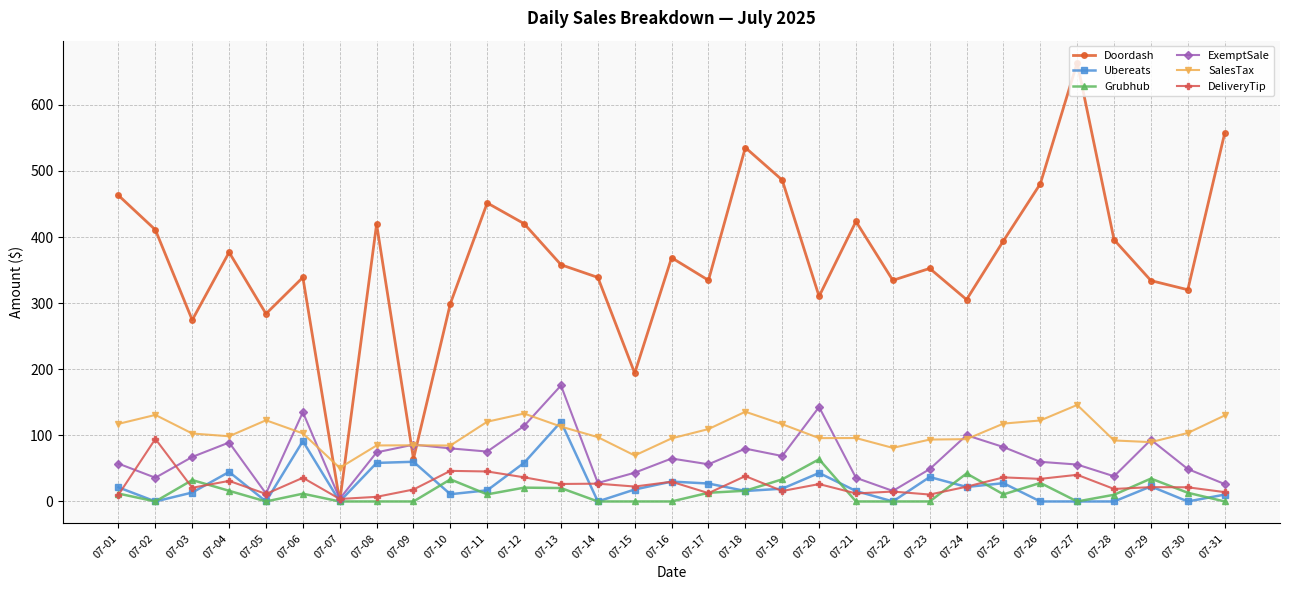

What is the sum of the SalesTax values at 07-08 and 07-18?

220.5